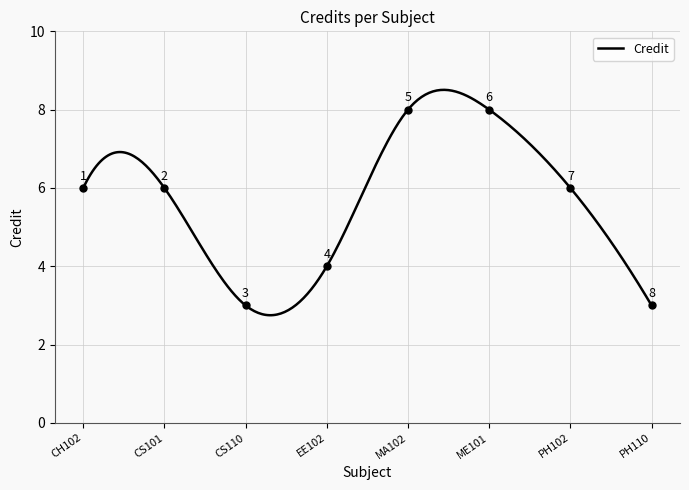

The chart shows a value of 6 at PH102. True or false?

True